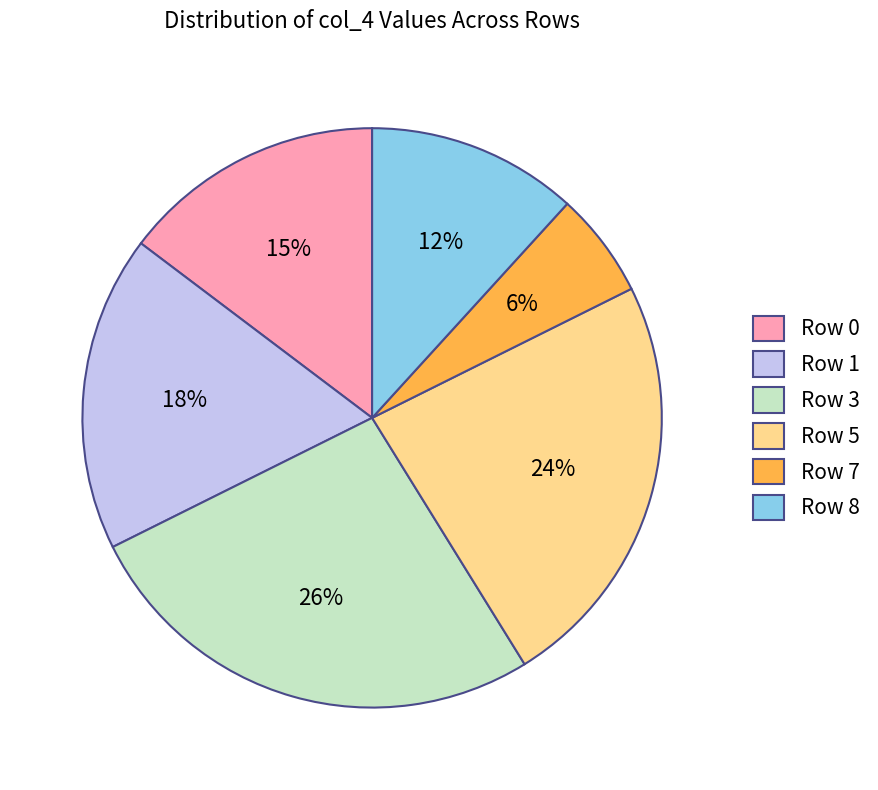

Does any single category account for the majority?

No